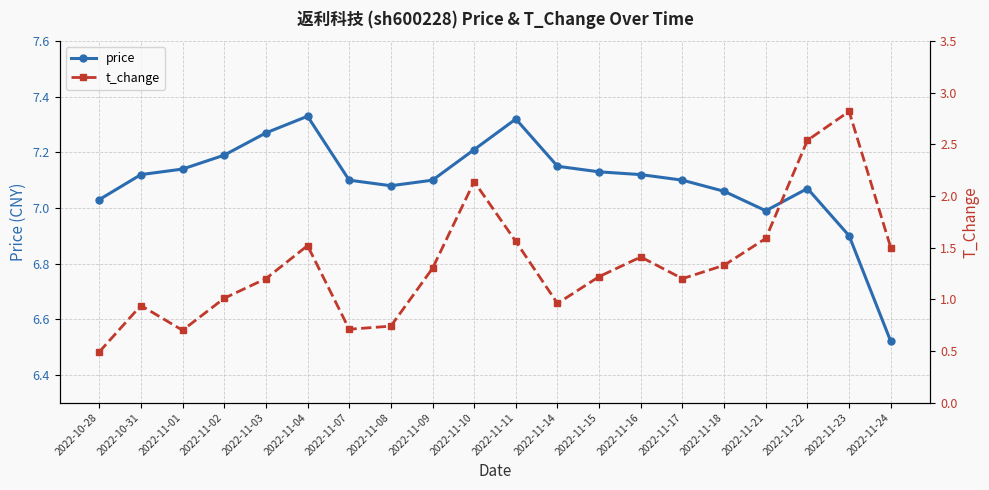

What position from the right is 2022-11-04?

15